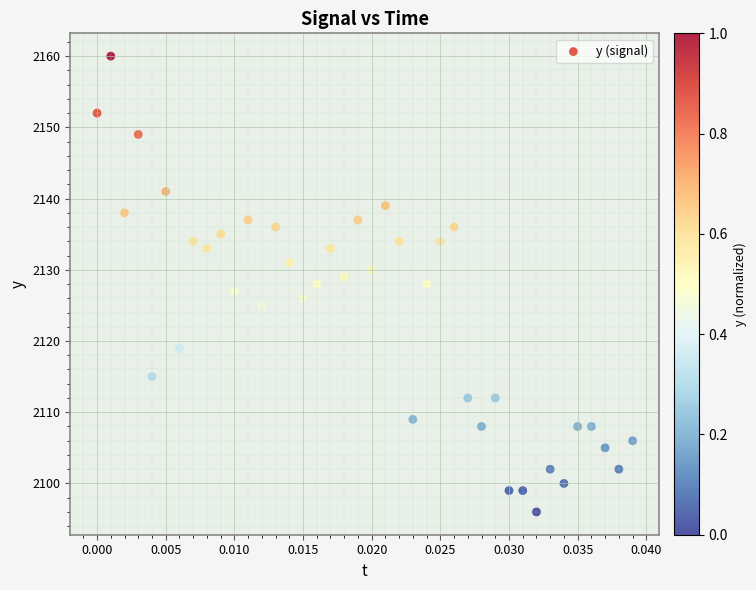

What is the range of Y values (max minus min)?

64